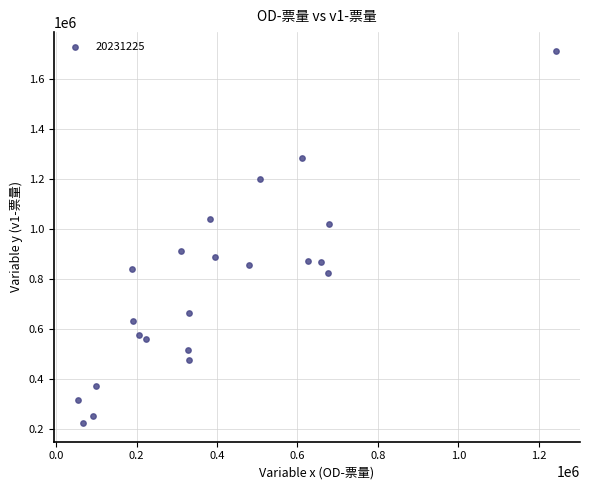

What is the range of Y values (max minus min)?

1486914